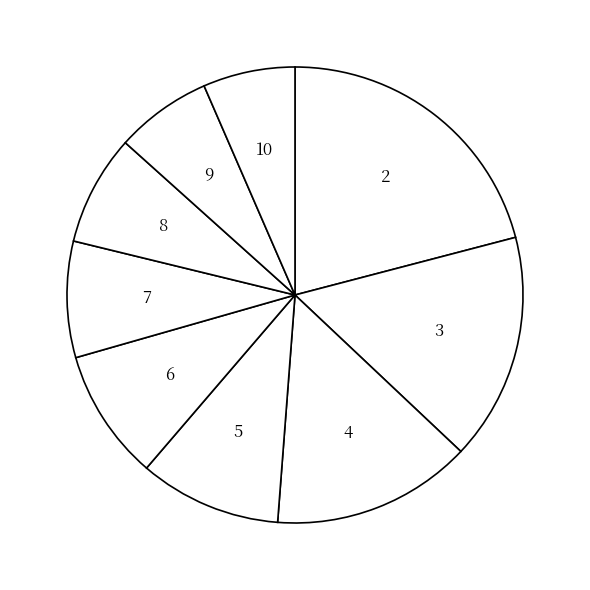

Combined, do 2 and 6 account for over 50%?

No